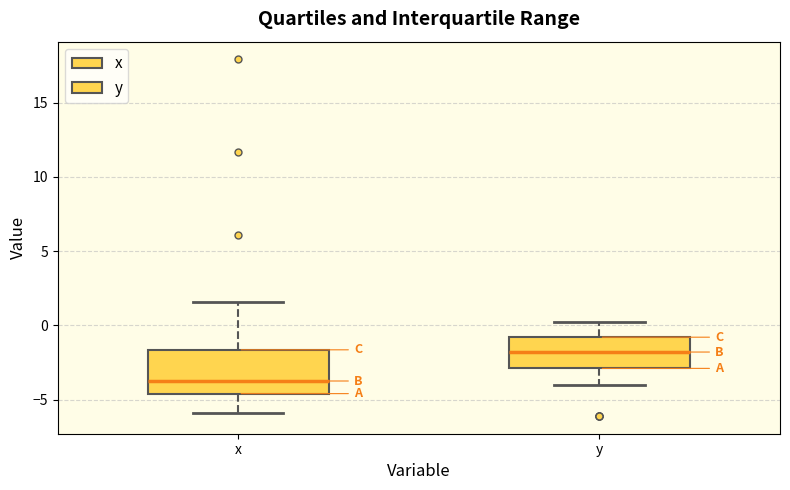

Which box's median line is the highest?

y